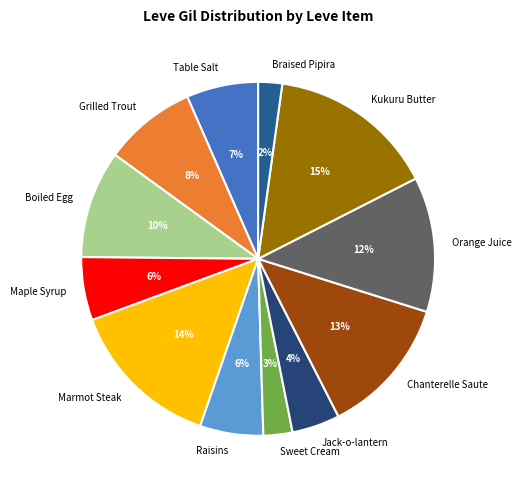

Which slice is the largest?

Kukuru Butter